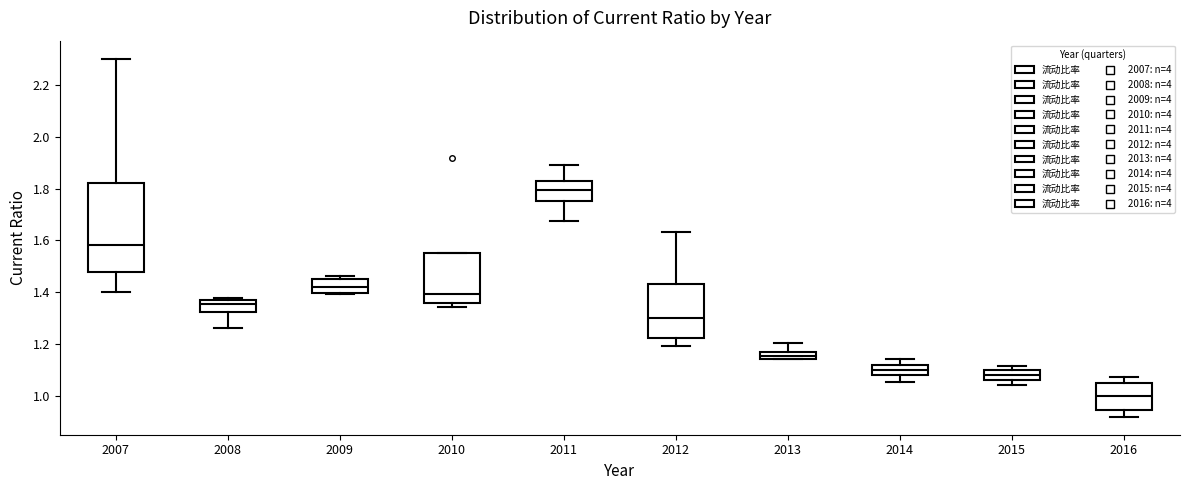

Where does the median line of the box at x = 2013 sit on the y-axis? The values are not printed on the chart, so give them approximately, as read against the axis.

1.16